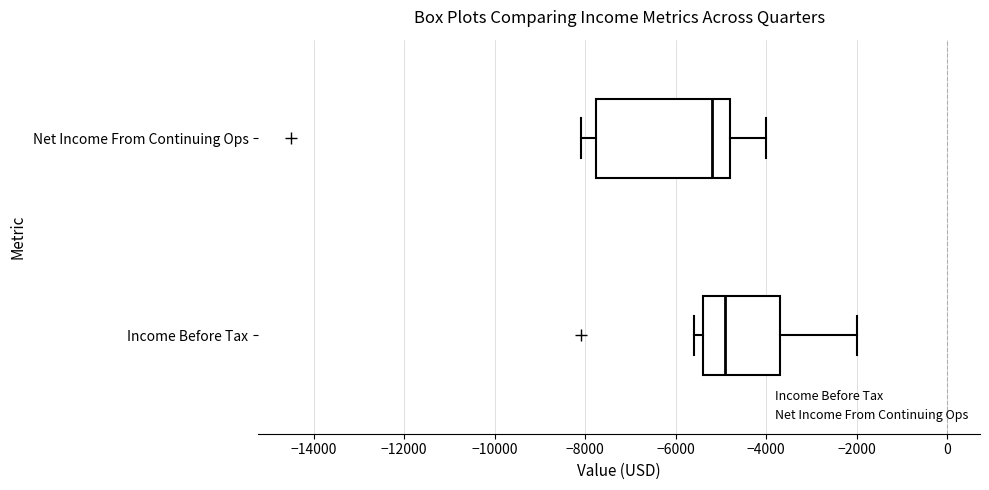

Where is the right edge of the box for Net Income From Continuing Ops on the x-axis? The values are not printed on the chart, so give them approximately, as read against the axis.

-4800